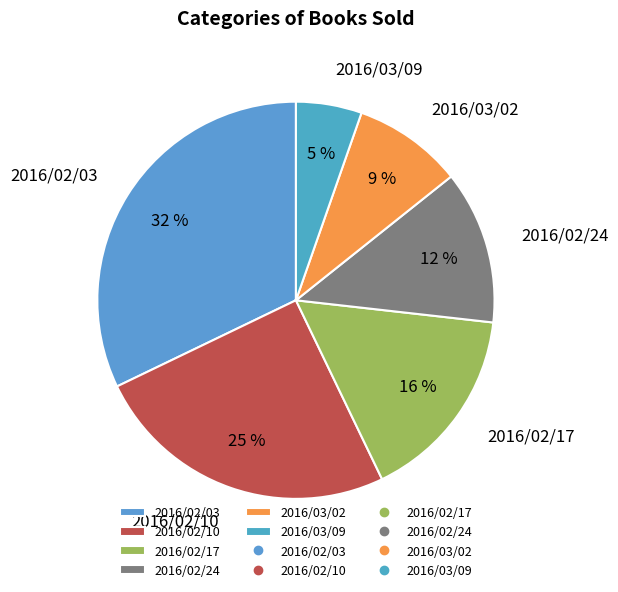

Is there any slice that represents more than half of the pie?

No